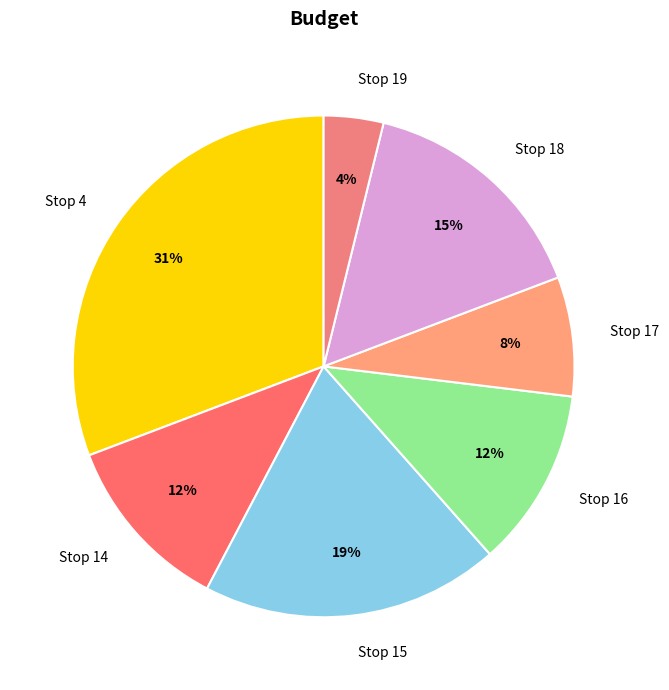

Is the sum of Stop 19 and Stop 14 greater than half?

No